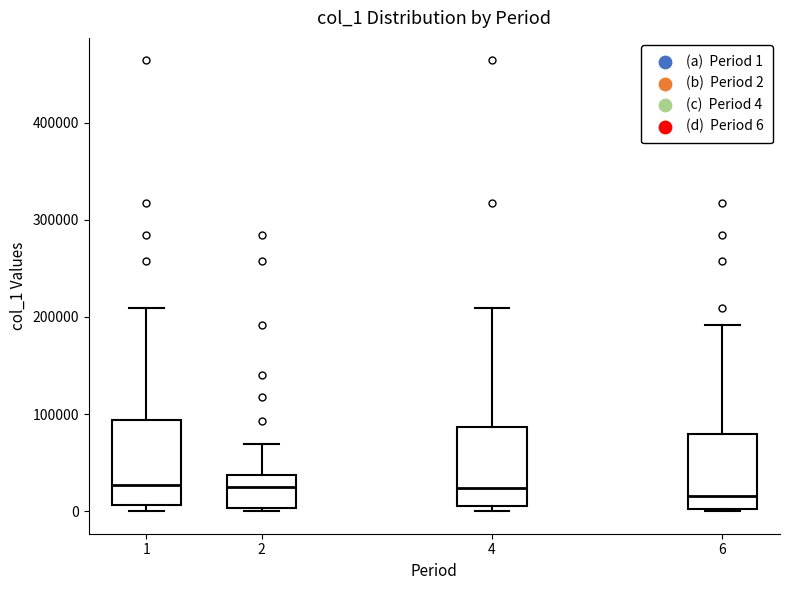

Where is the upper edge of the box at x = 2 on the y-axis? The values are not printed on the chart, so give them approximately, as read against the axis.

40000